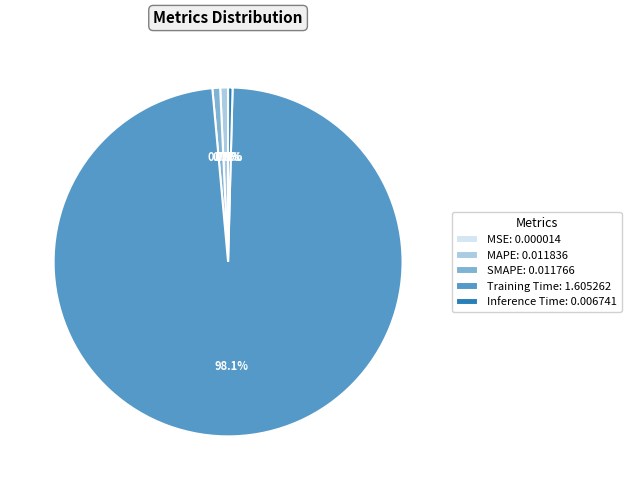

Combined, what portion of the pie is MAPE and SMAPE?

1.4%